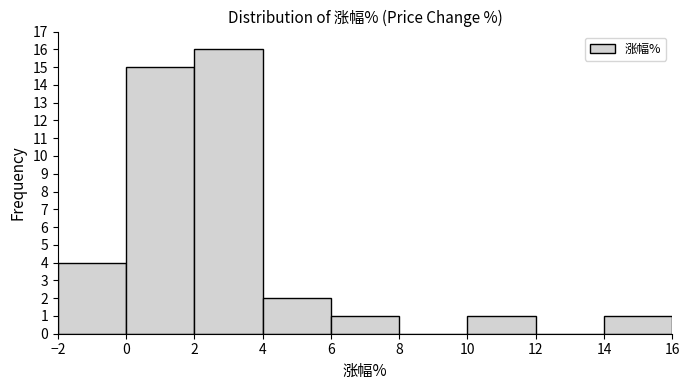

Reading left to right, transcribe this chart: for each bar, give the range it covers on the x-axis and its height. The values are not printed on the chart, so give them approximately, as read against the axis.

-2 to 0: 4
0 to 2: 15
2 to 4: 16
4 to 6: 2
6 to 8: 1
8 to 10: 0
10 to 12: 1
12 to 14: 0
14 to 16: 1